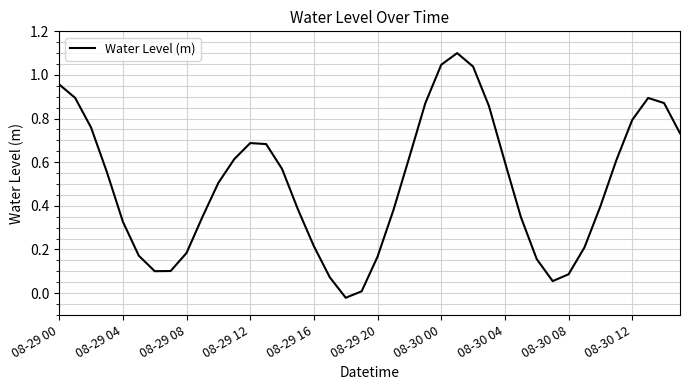

What is the greatest value displayed?

1.1